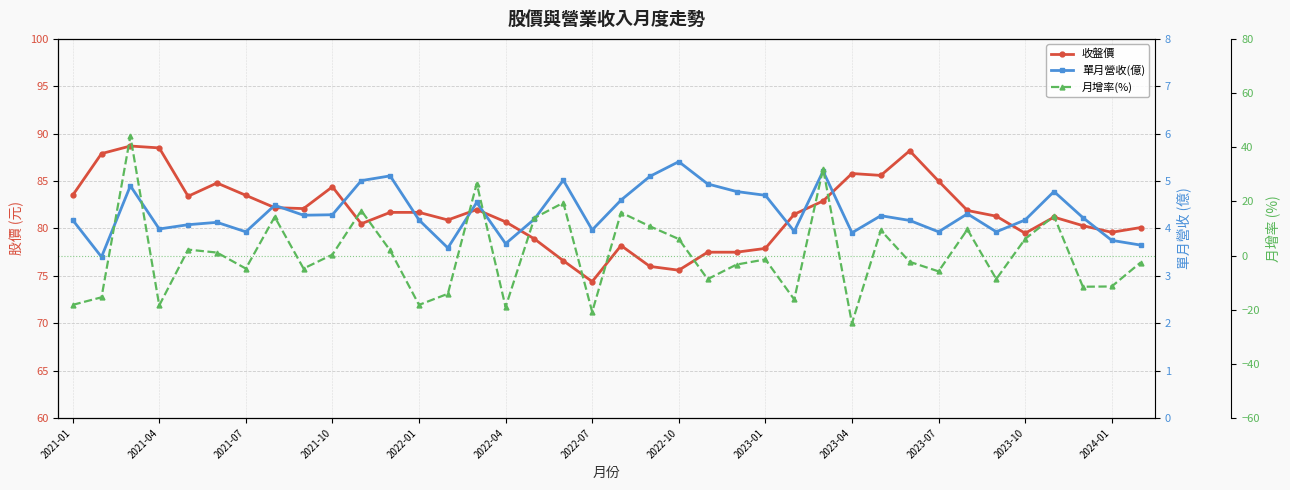

List the series in order of their peak value, highest first.

收盤價, 月增率(%), 單月營收(億)